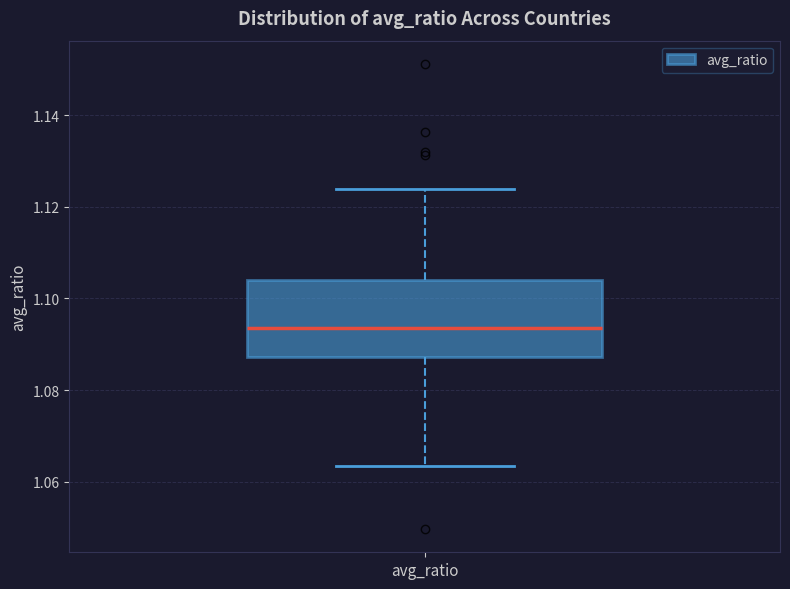

Read this box plot against the y-axis: the position of the median line, the range covered by the box, and the ends of both whiskers. The values are not printed on the chart, so give them approximately, as read against the axis.

median 1.094, box 1.088 to 1.104, whiskers 1.064 to 1.124